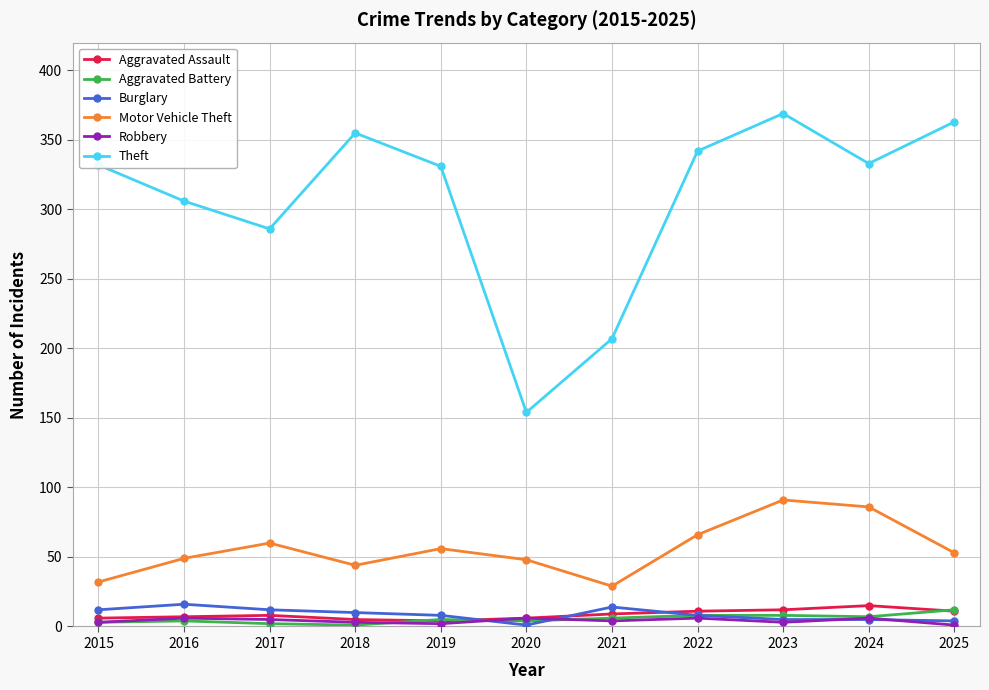

Where is the first local maximum for Theft?

2018